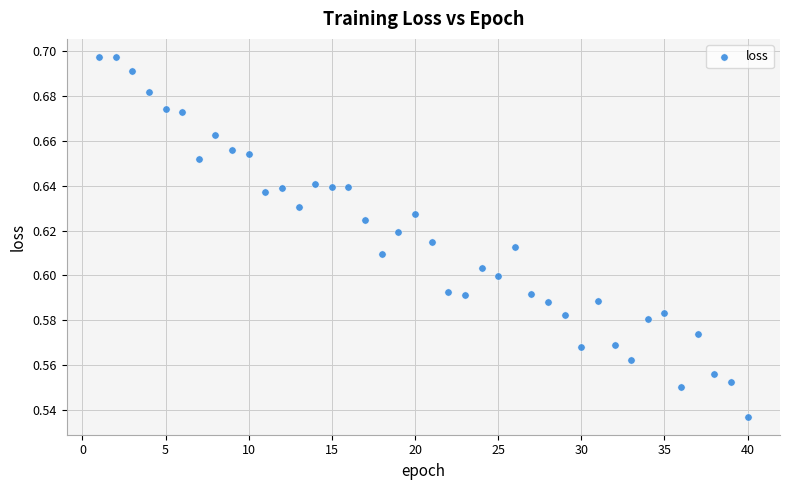

What is the range of X values (max minus min)?

39.0